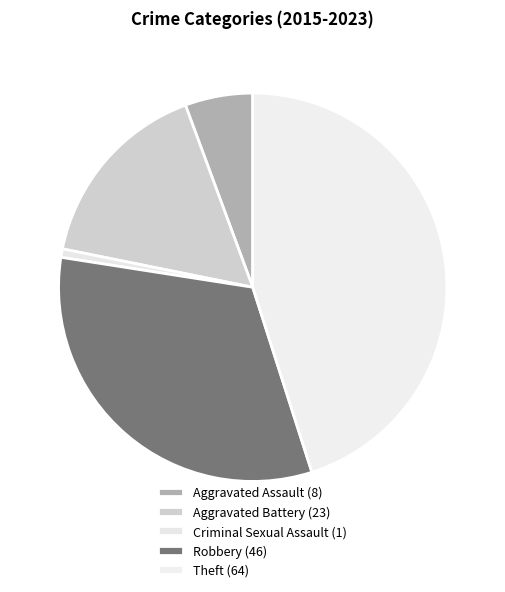

How many segments does this pie chart have?

5